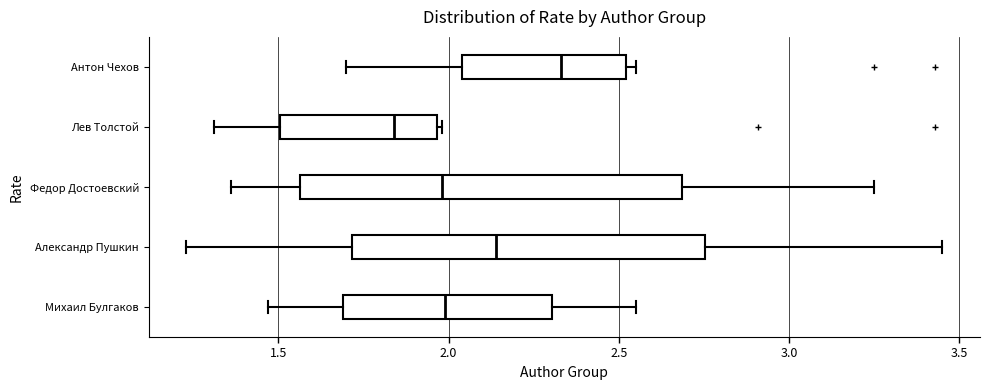

Which box's median line is the furthest to the right?

Антон Чехов